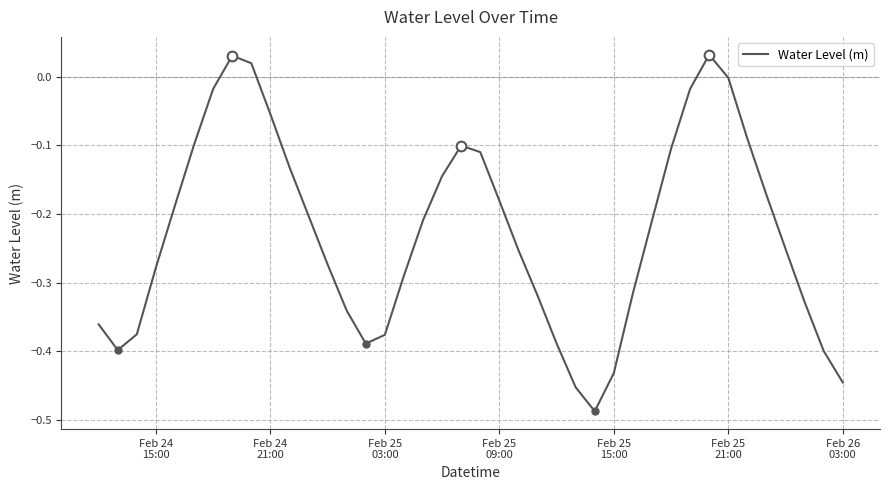

What is the value of the 35th point from the left?

-0.1